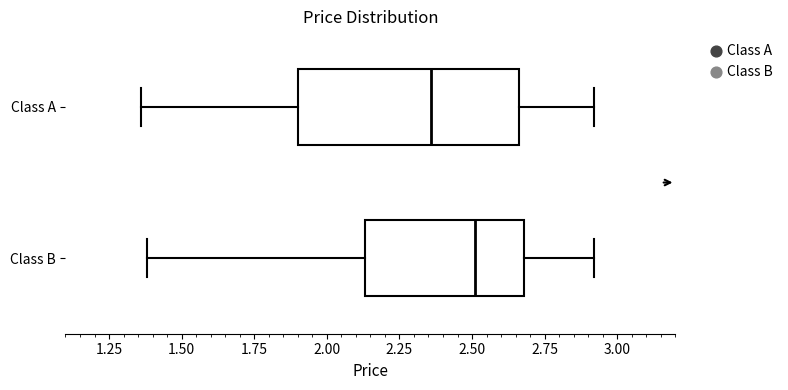

Reading bottom to top, read every box against the x-axis: the position of its median line, the range the box covers, and the ends of its whiskers. The values are not printed on the chart, so give them approximately, as read against the axis.

Class B: median 2.50, box 2.15 to 2.70, whiskers 1.40 to 2.90
Class A: median 2.35, box 1.90 to 2.65, whiskers 1.35 to 2.90